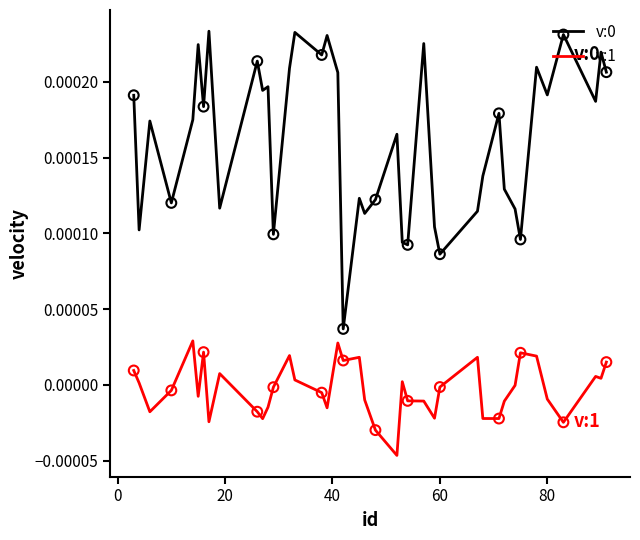

True or false: v:0 and v:1 cross at least once.

False